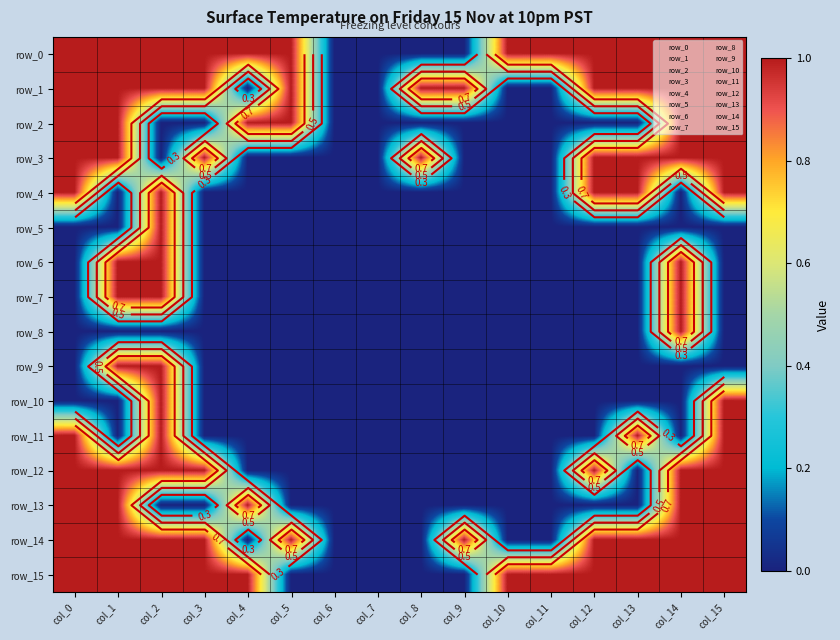

What is the sum of all row_9 values?

2